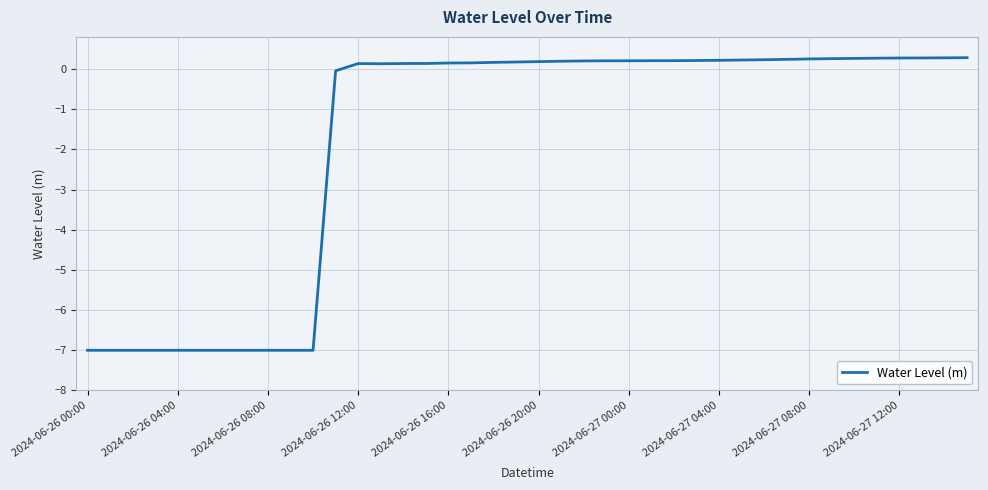

What is the difference between the maximum and minimum values?

7.3